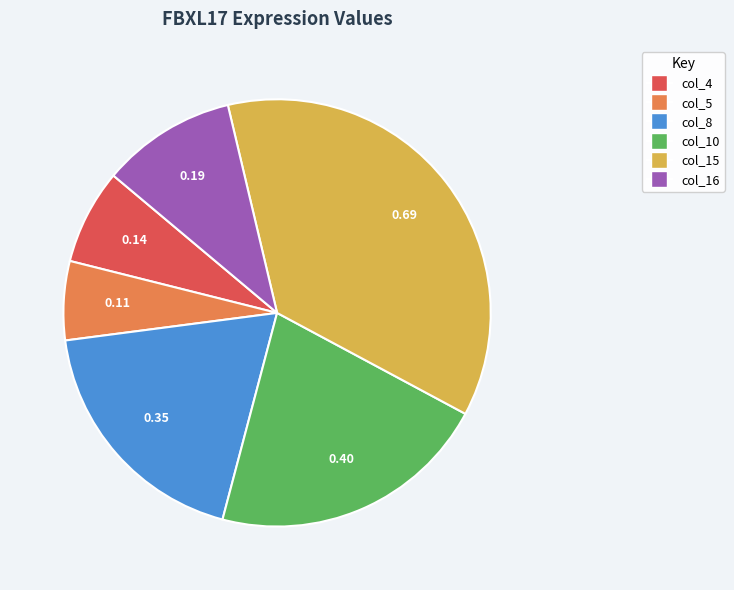

How many segments does this pie chart have?

6